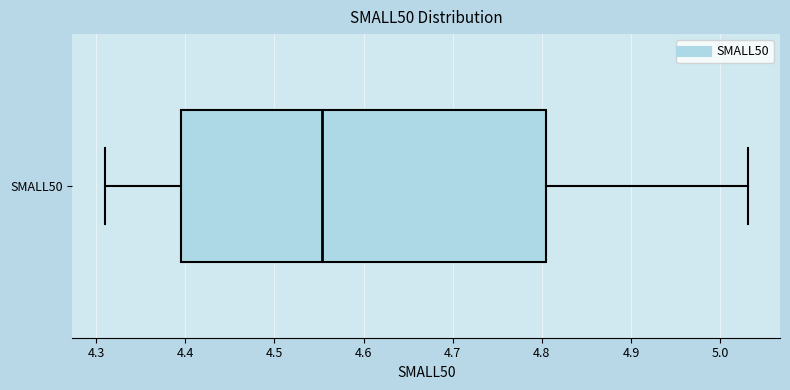

Read this box plot against the x-axis: the position of the median line, the range covered by the box, and the ends of both whiskers. The values are not printed on the chart, so give them approximately, as read against the axis.

median 4.55, box 4.39 to 4.80, whiskers 4.31 to 5.03